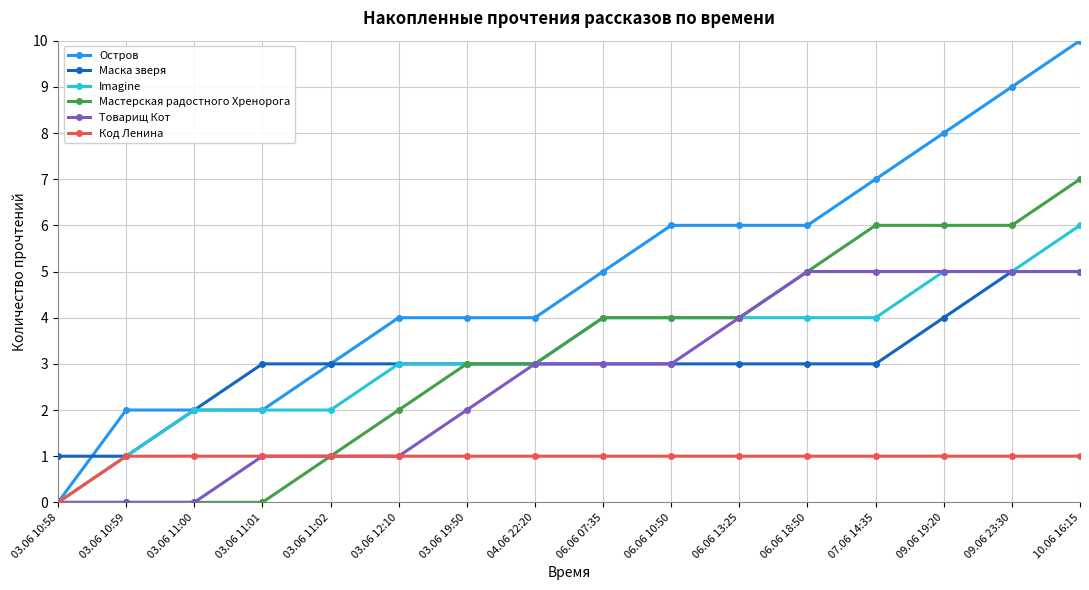

What is the difference between the maximum and second lowest values in the Imagine series?

5